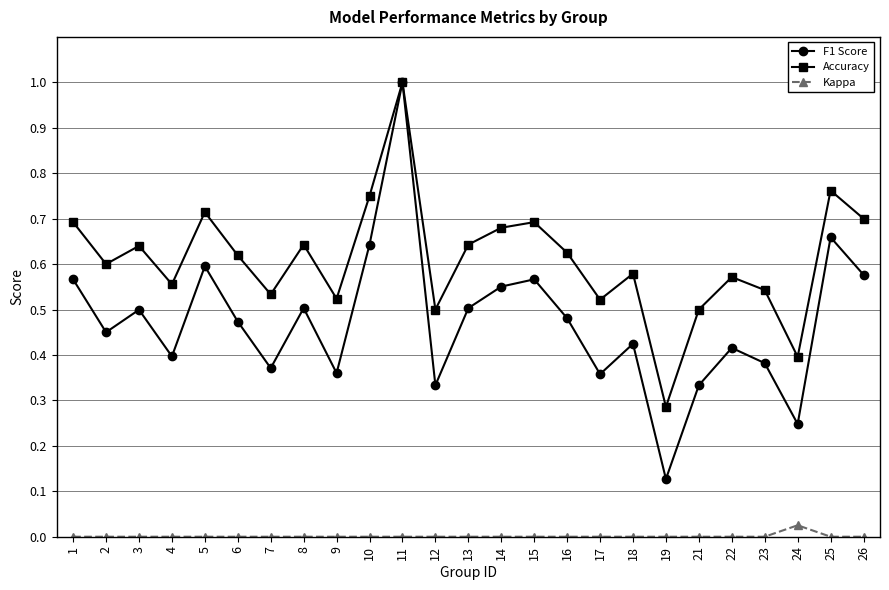

How many categories are shown in the chart?

25